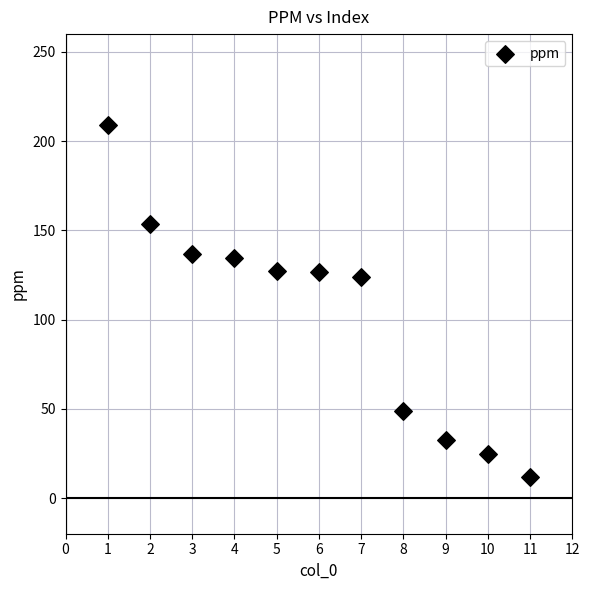

What is the range of Y values (max minus min)?

197.4